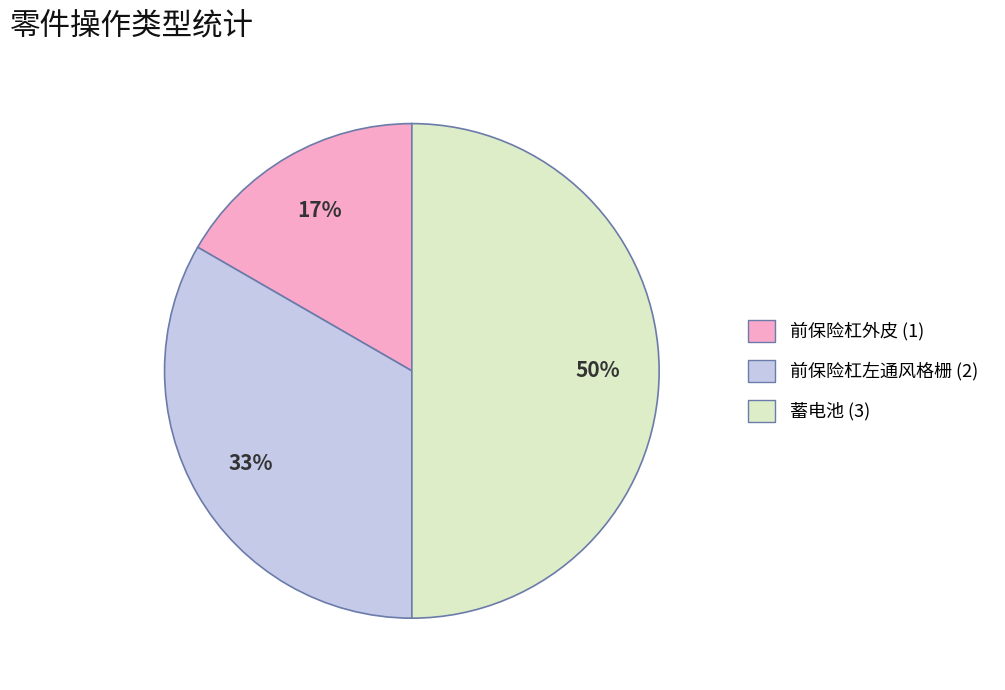

What is the largest slice in the pie chart?

蓄电池